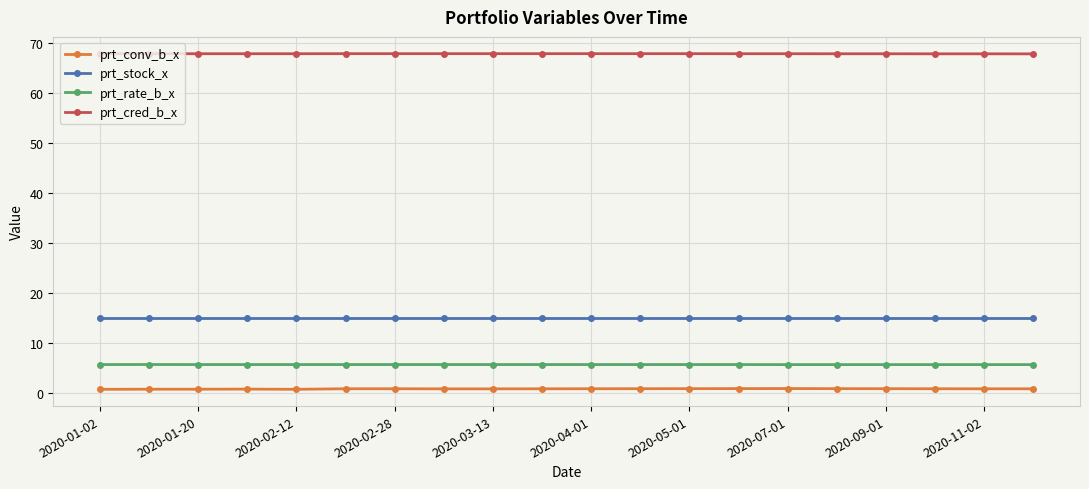

Which series has the largest total across all categories?

prt_cred_b_x